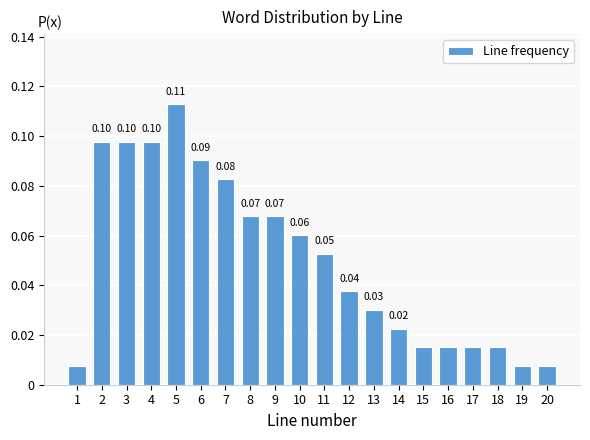

Between 10 and 3, which is larger?

3